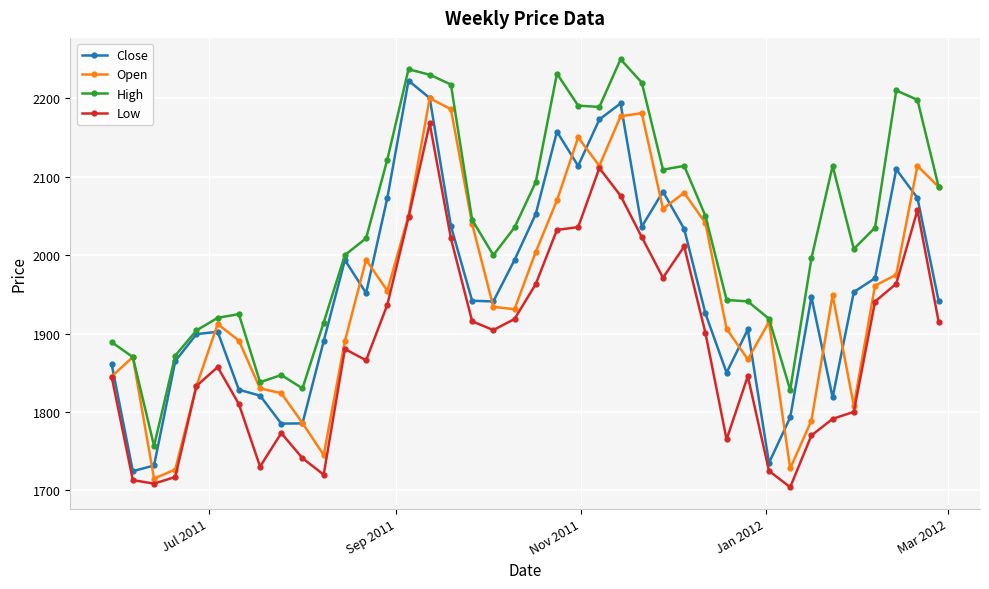

How many data points does each series have?

40